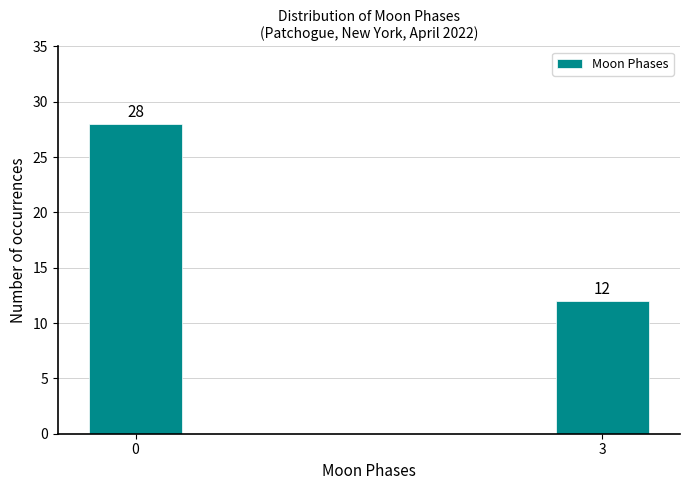

Reading left to right, what are all the values shown in this chart?

0=28	3=12